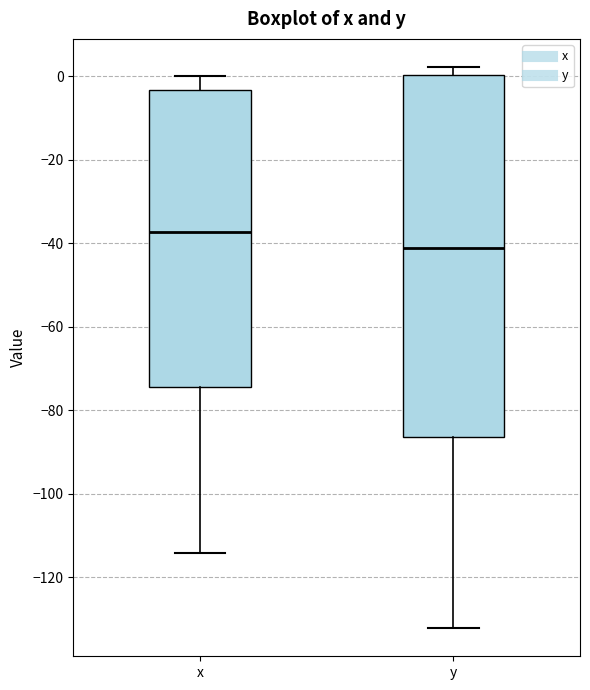

Where is the upper edge of the box for y on the y-axis? The values are not printed on the chart, so give them approximately, as read against the axis.

0